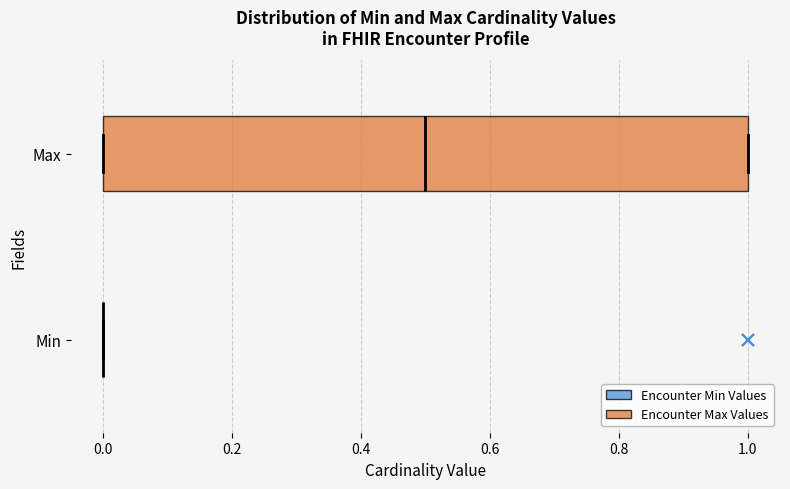

Where is the left edge of the box for Max on the x-axis? The values are not printed on the chart, so give them approximately, as read against the axis.

0.0